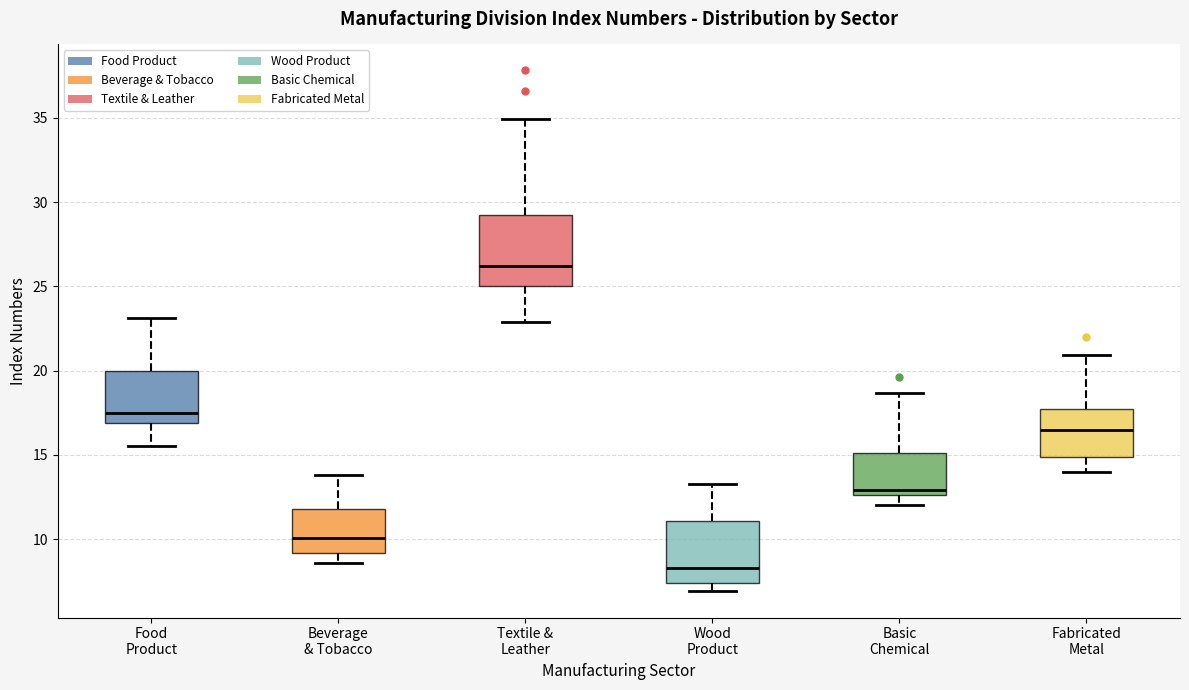

Reading left to right, read every box against the y-axis: the position of its median line, the range the box covers, and the ends of its whiskers. The values are not printed on the chart, so give them approximately, as read against the axis.

Food Product: median 17.5, box 17.0 to 20.0, whiskers 15.5 to 23.0
Beverage & Tobacco: median 10.0, box 9.0 to 12.0, whiskers 8.5 to 14.0
Textile & Leather: median 26.0, box 25.0 to 29.0, whiskers 23.0 to 35.0
Wood Product: median 8.5, box 7.5 to 11.0, whiskers 7.0 to 13.5
Basic Chemical: median 13.0, box 12.5 to 15.0, whiskers 12.0 to 18.5
Fabricated Metal: median 16.5, box 15.0 to 17.5, whiskers 14.0 to 21.0